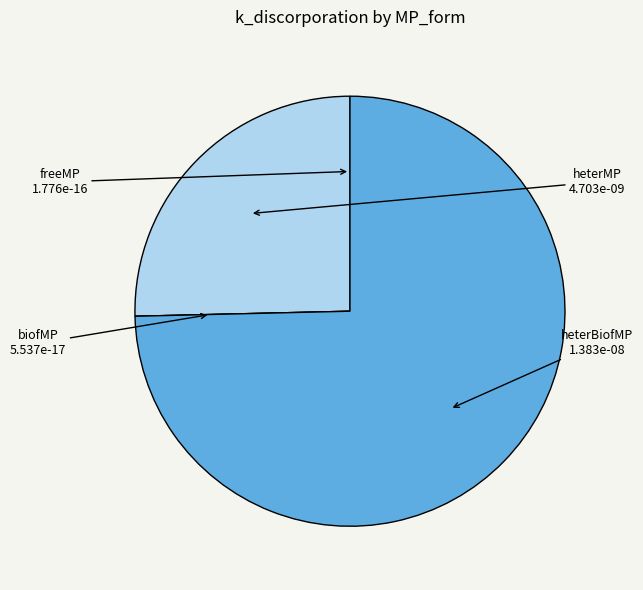

Is there any slice that represents more than half of the pie?

Yes